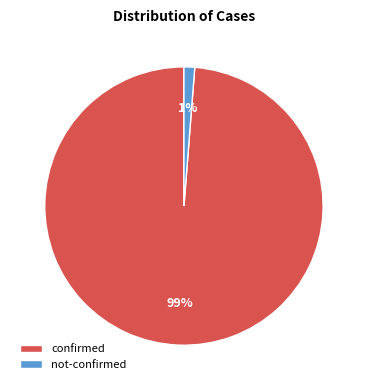

Which category has the smallest portion of the pie?

not-confirmed